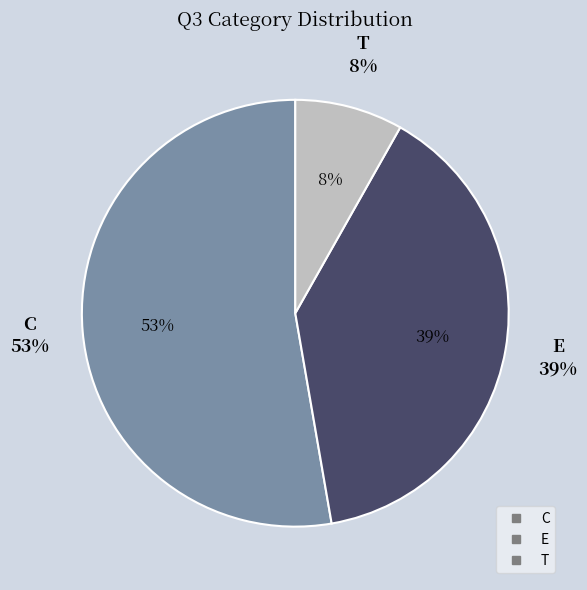

Does C account for over 50% of the chart?

Yes